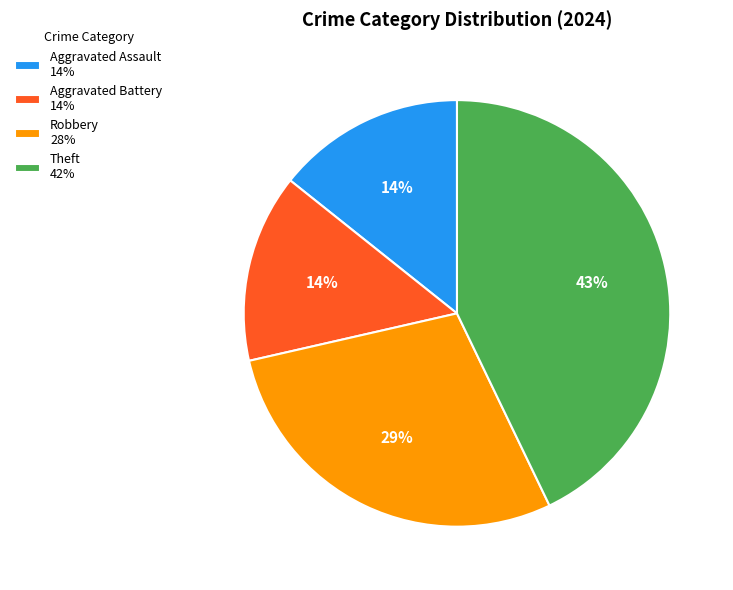

To the nearest percent, what is the difference between the largest and smallest slice percentages?

29%